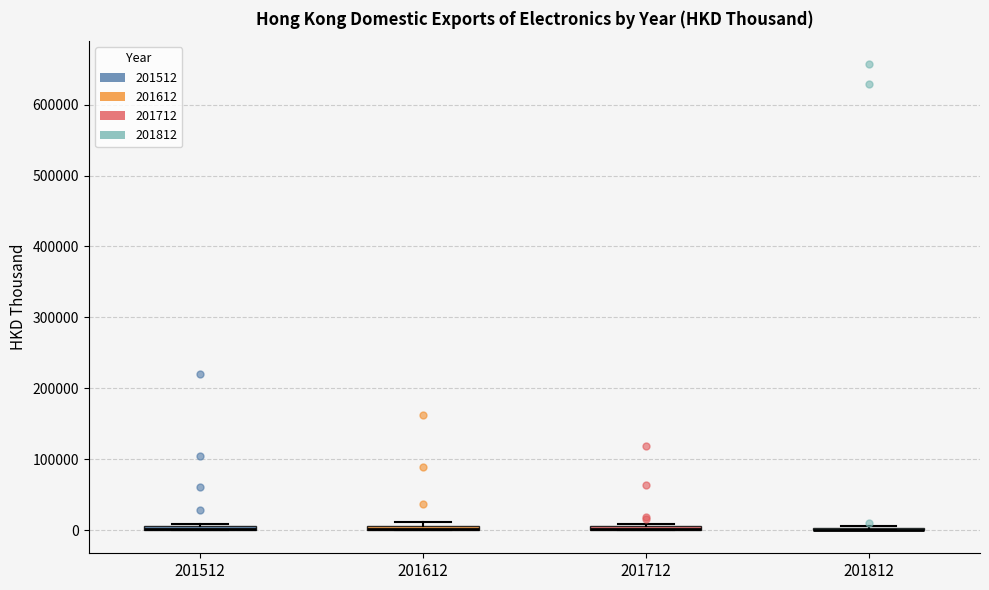

Where is the lower edge of the box at x = 201512 on the y-axis? The values are not printed on the chart, so give them approximately, as read against the axis.

0